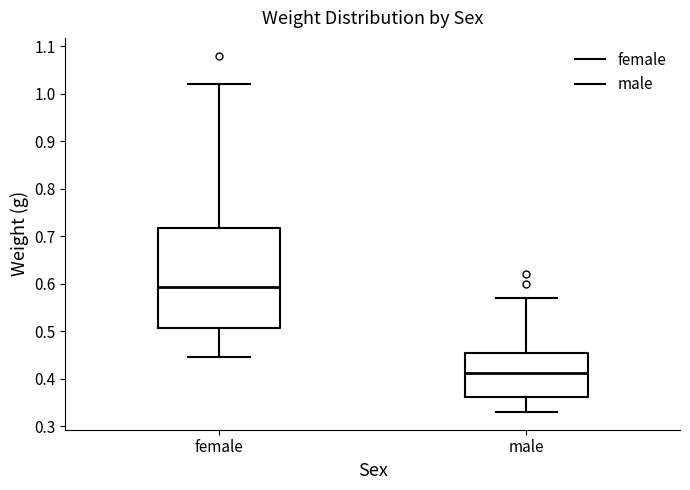

Where does the lower whisker of the box for male end on the y-axis? The values are not printed on the chart, so give them approximately, as read against the axis.

0.33